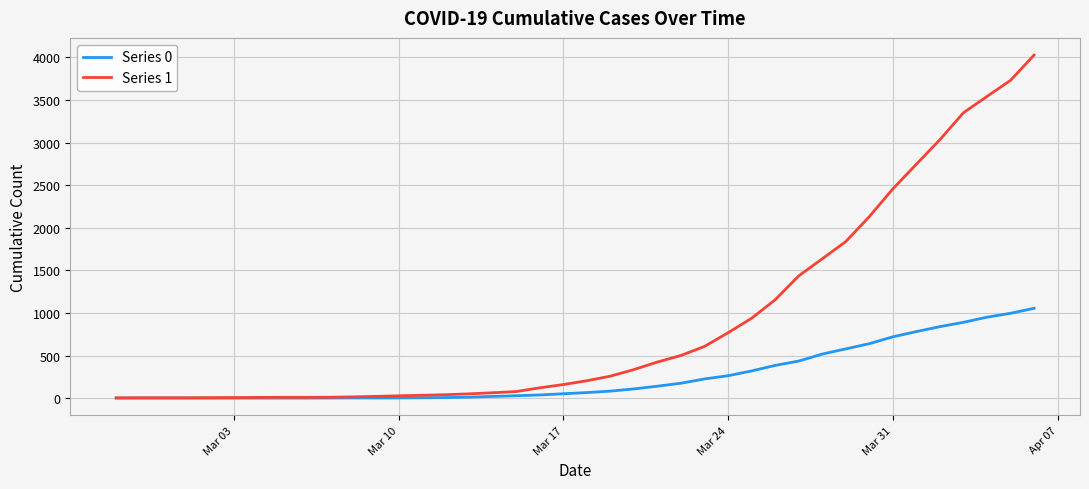

How many values in the Series 1 series are below 204?

20